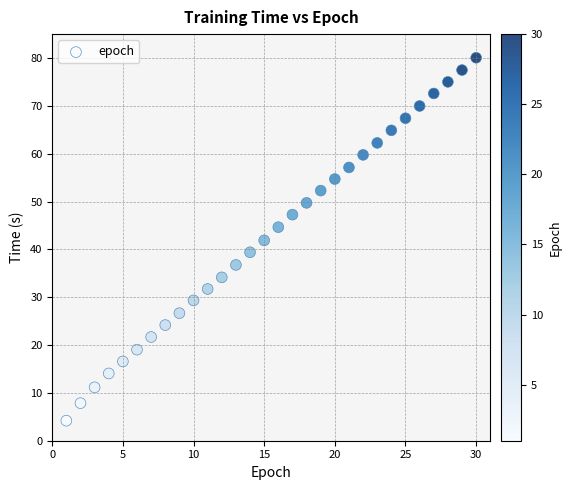

What is the range of Y values (max minus min)?

75.9